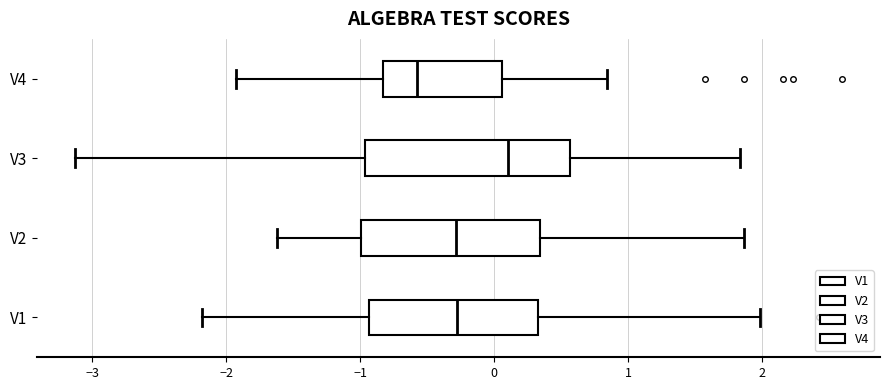

Where is the right edge of the box for V4 on the x-axis? The values are not printed on the chart, so give them approximately, as read against the axis.

0.1